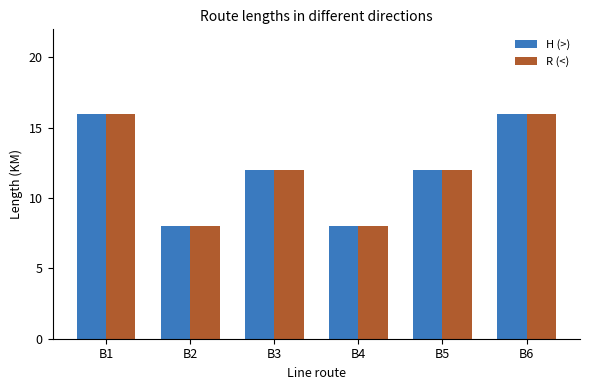

What is the value of the H (>) bar at the 4th from the left?

8